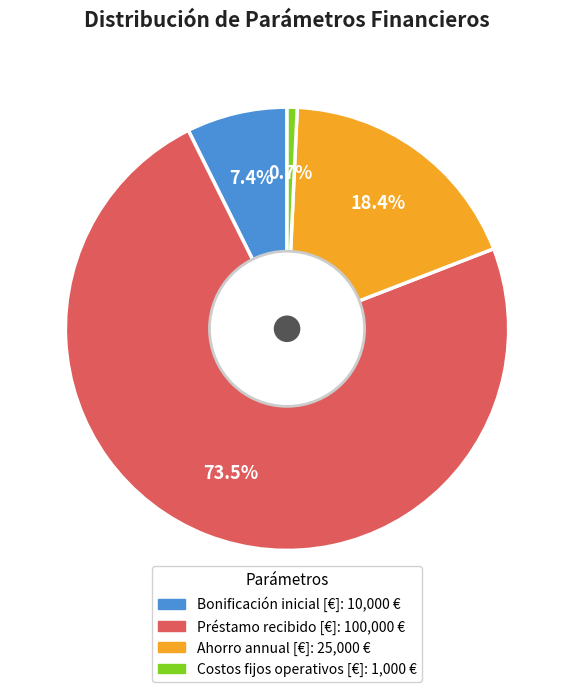

What is the total percentage of Bonificación inicial [€] and Costos fijos operativos [€]?

8.1%